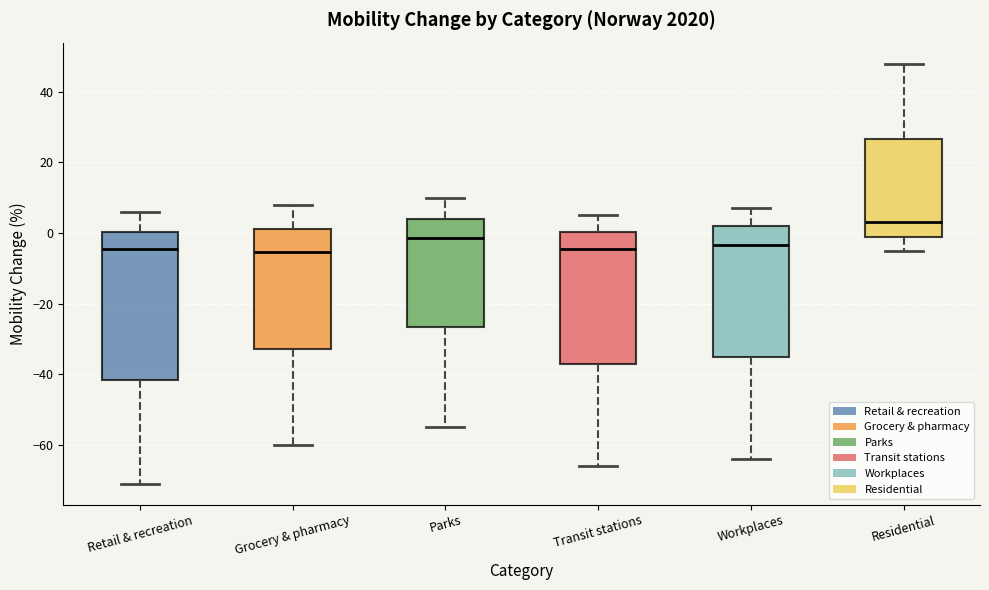

Which box's median line is the highest?

Residential